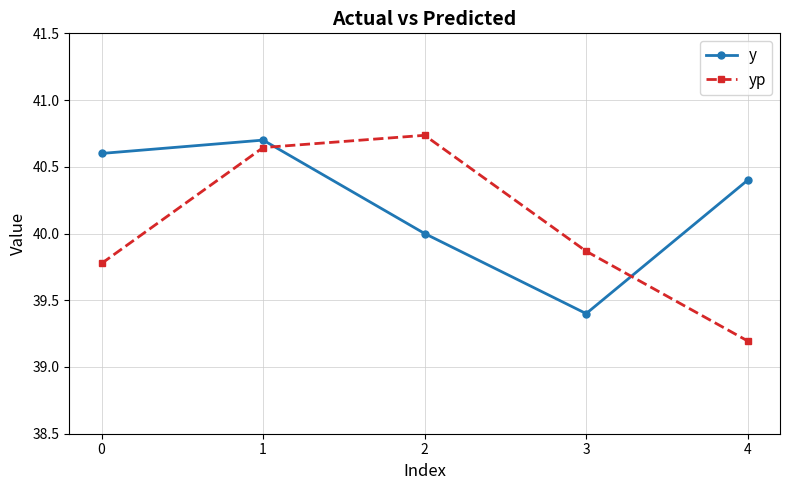

At which label is y closest to 40?

2